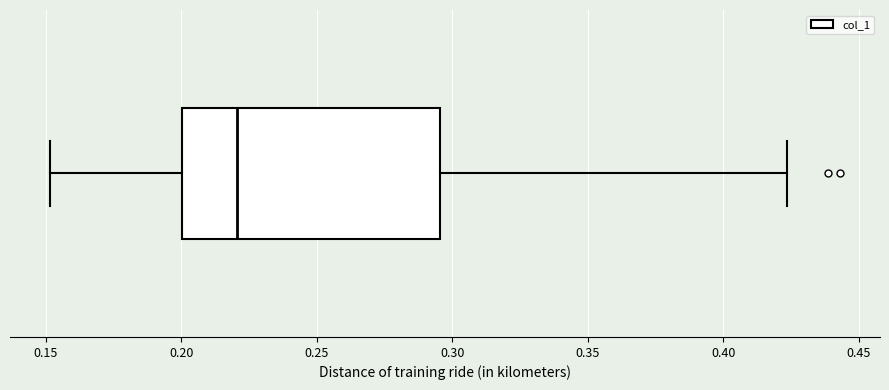

Read this box plot against the x-axis: the position of the median line, the range covered by the box, and the ends of both whiskers. The values are not printed on the chart, so give them approximately, as read against the axis.

median 0.220, box 0.200 to 0.295, whiskers 0.150 to 0.425